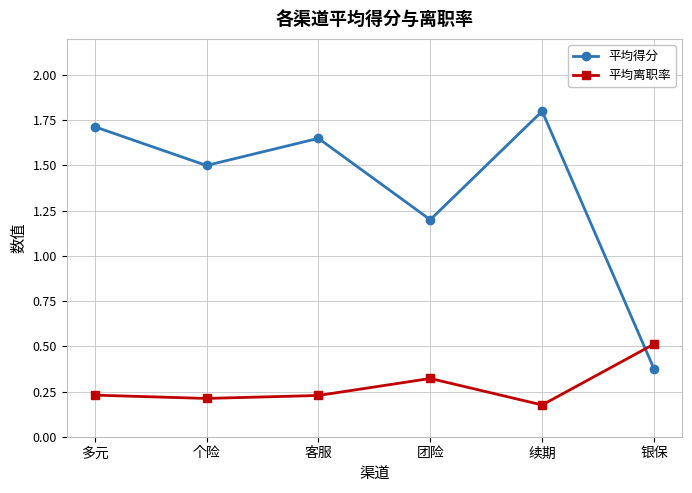

Which series changed the most between 个险 and 银保?

平均得分